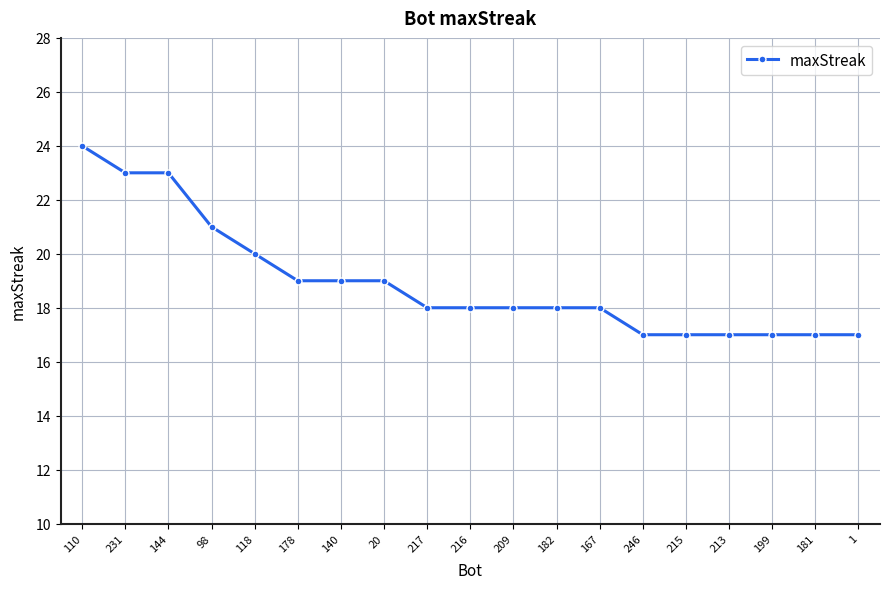

What is the sum of the values at 199 and 140?

36